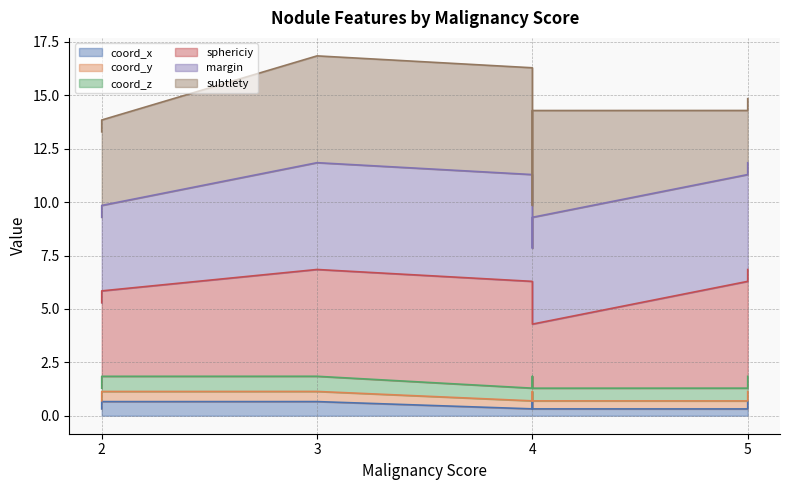

True or false: coord_y and coord_z cross at least once.

False